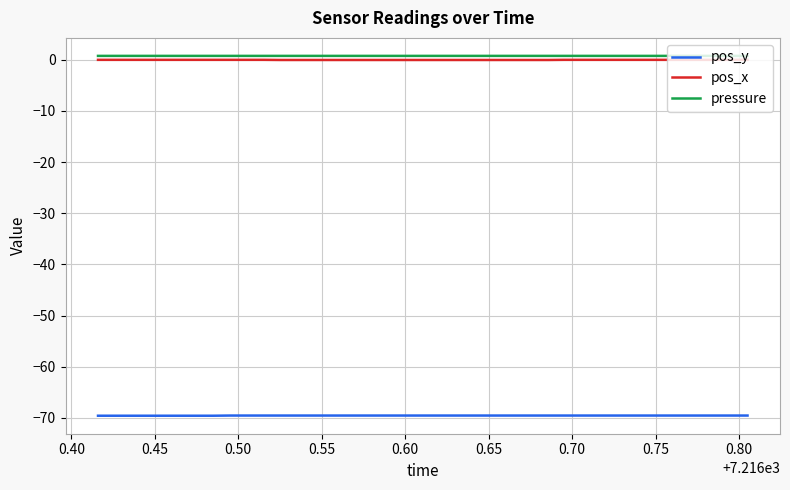

True or false: pos_y and pressure cross at least once.

False